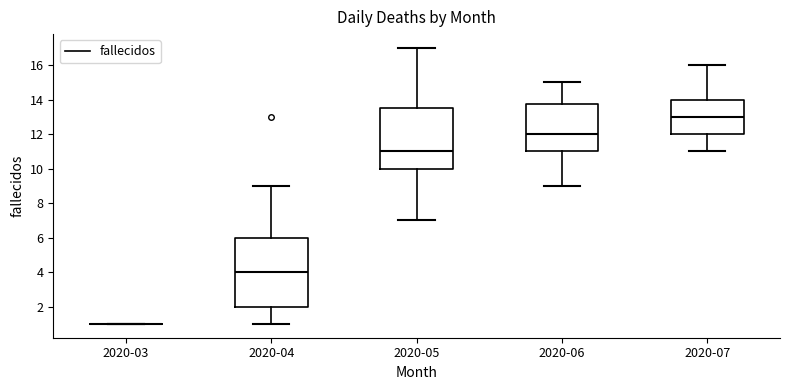

Reading left to right, transcribe this box plot: for each box, give where its median line is, the range the box spans, and where its two whiskers end, as read against the y-axis. The values are not printed on the chart, so give them approximately, as read against the axis.

2020-03: box collapsed to a line at 1.0, whiskers 1.0 to 1.0
2020-04: median 4.0, box 2.0 to 6.0, whiskers 1.0 to 9.0
2020-05: median 11.0, box 10.0 to 13.6, whiskers 7.0 to 17.0
2020-06: median 12.0, box 11.0 to 13.8, whiskers 9.0 to 15.0
2020-07: median 13.0, box 12.0 to 14.0, whiskers 11.0 to 16.0